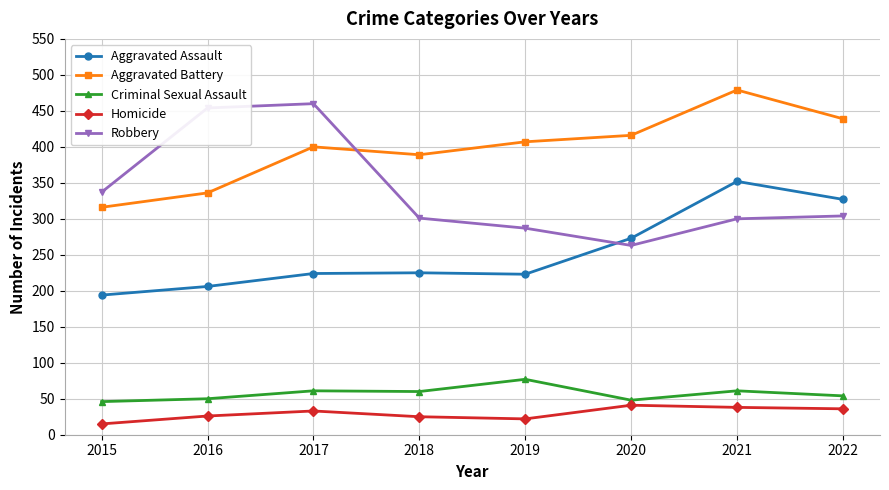

How many series are shown in this chart?

5